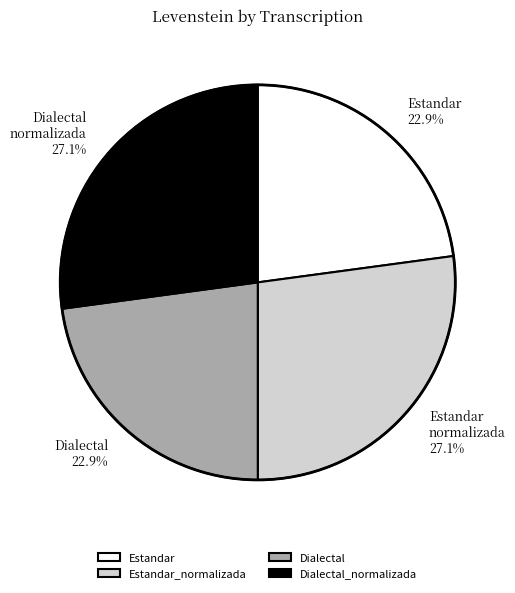

To the nearest percent, what is the combined percentage of Dialectal and Estandar_normalizada?

50%